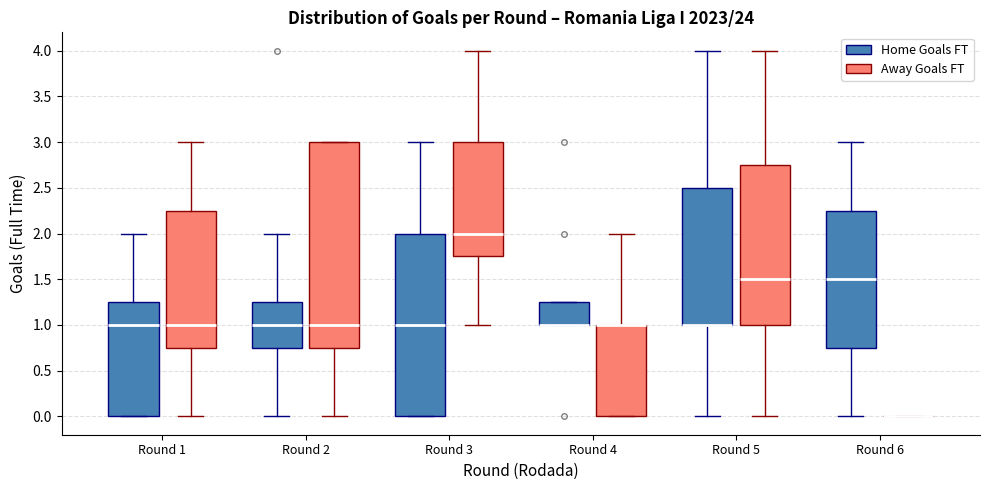

Which box is the tallest, from its lower edge to its upper edge?

Round 2 (Away Goals FT)